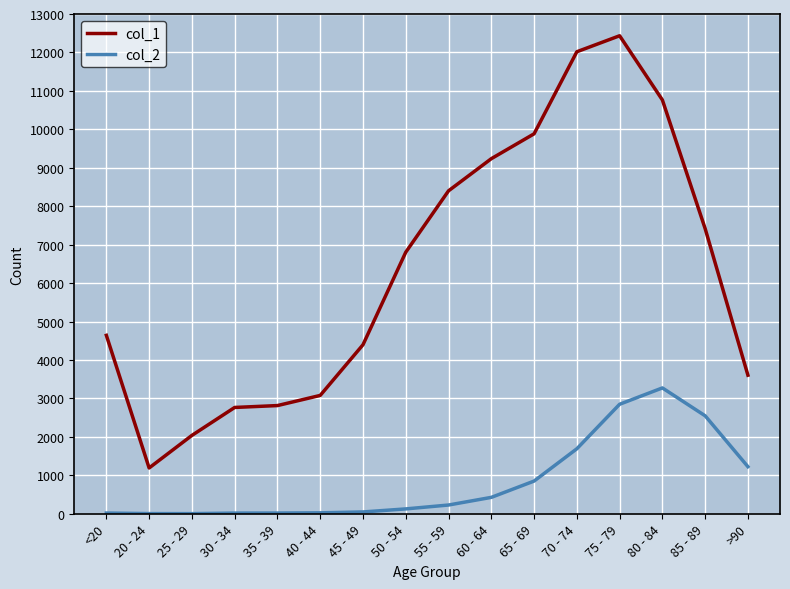

In col_2, how many points are lower than both neighbors (excluding endpoints)?

1